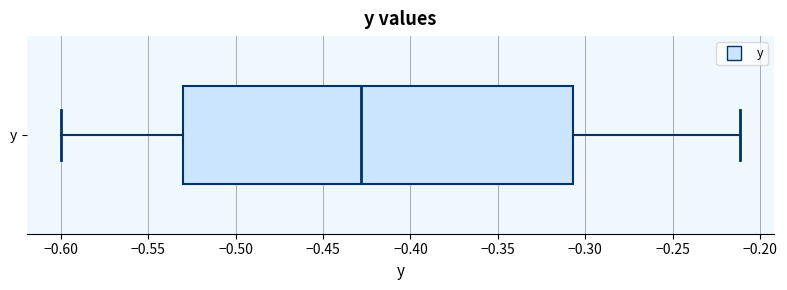

Where does the median line of the box for y sit on the x-axis? The values are not printed on the chart, so give them approximately, as read against the axis.

-0.430